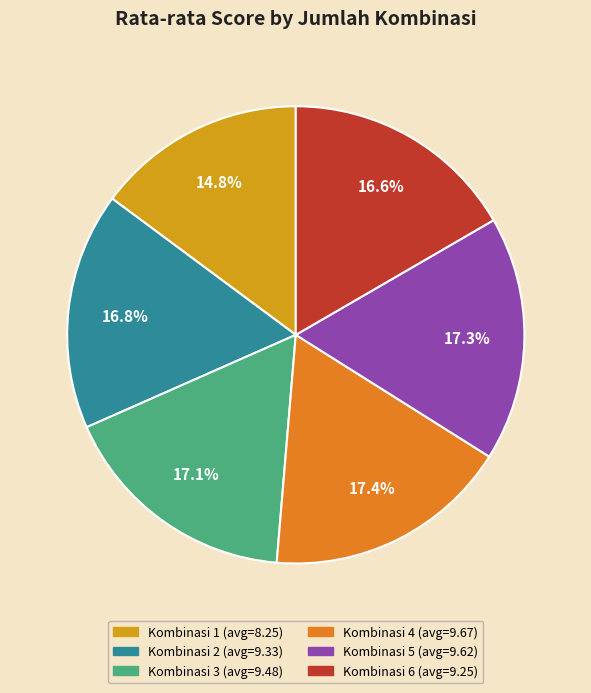

Does any single category account for the majority?

No